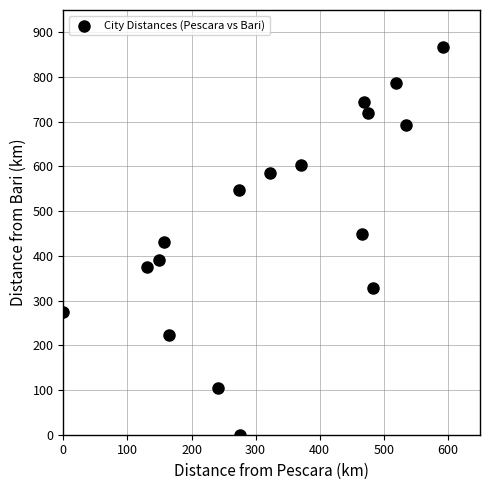

What is the range of Y values (max minus min)?

867.0